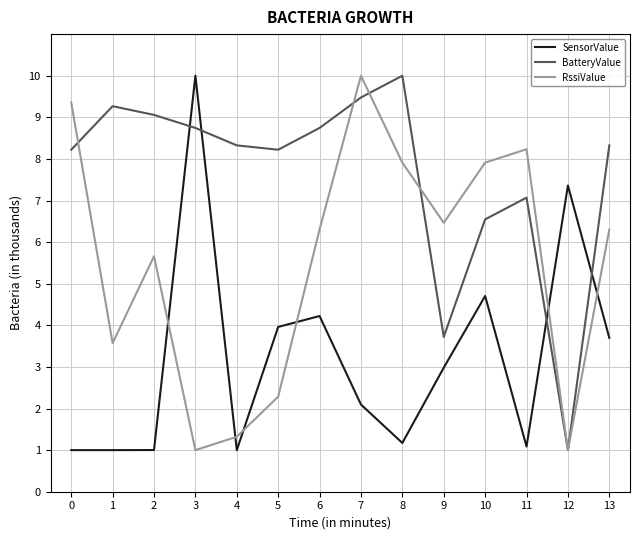

How many lines are shown in the chart?

3